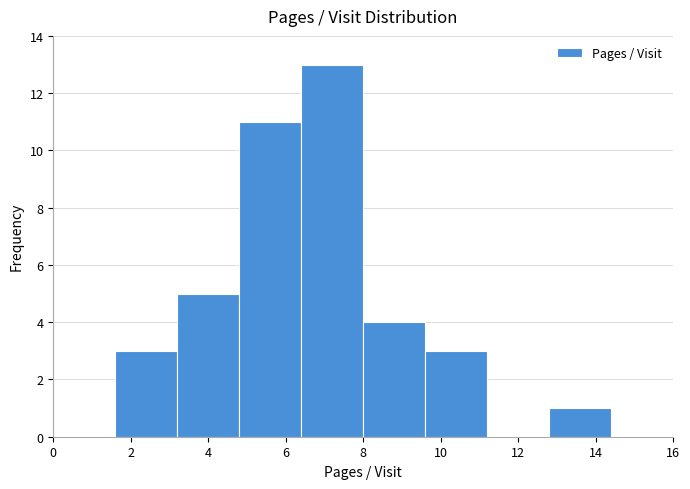

Over which range of the x-axis is the bar tallest?

6.4 to 8.0